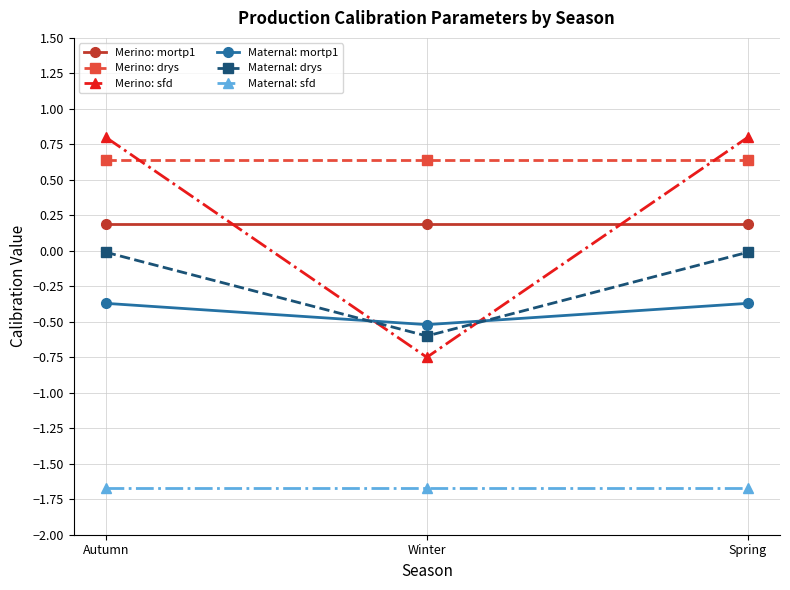

Count the number of categories in the chart.

3